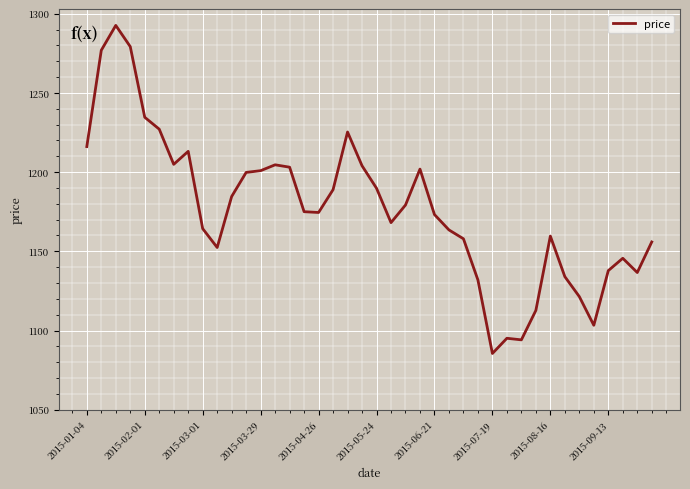

What is the greatest value displayed?

1292.6